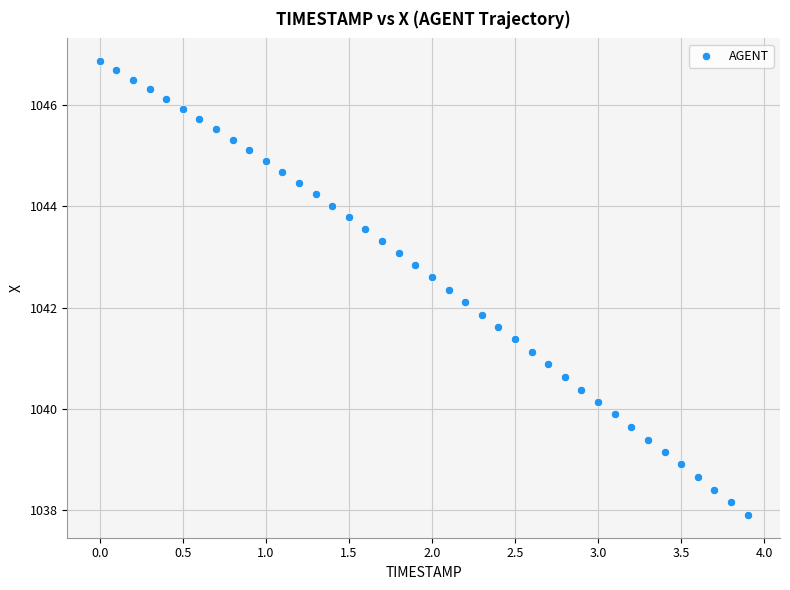

What is the range of X values (max minus min)?

3.9